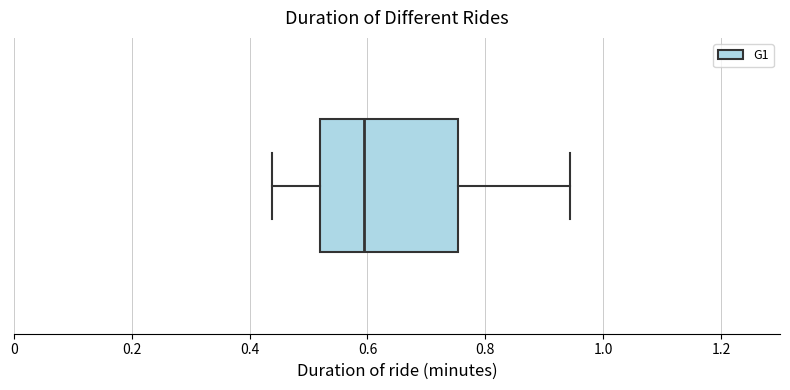

Where is the left edge of the box on the x-axis? The values are not printed on the chart, so give them approximately, as read against the axis.

0.52